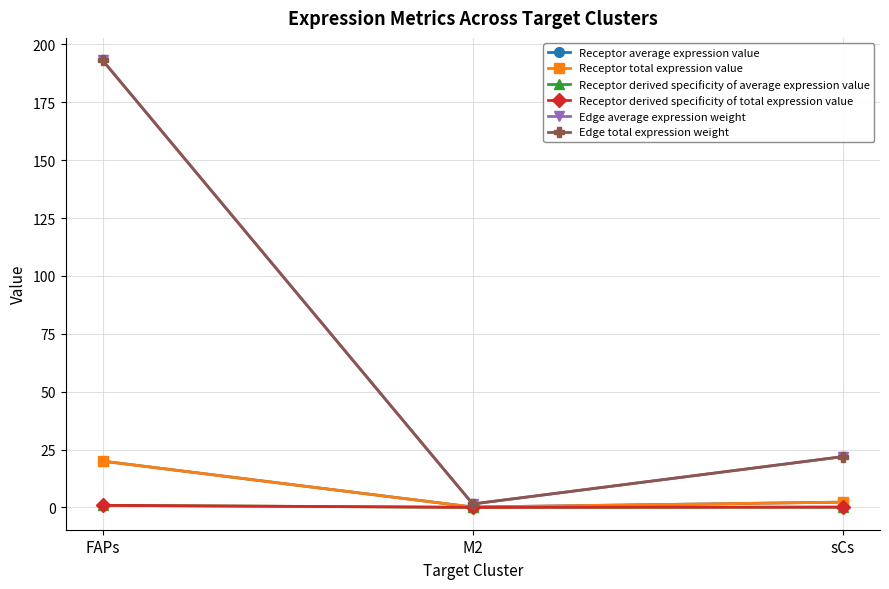

Is the value of Edge total expression weight at FAPs greater than the value of Edge average expression weight at M2?

Yes